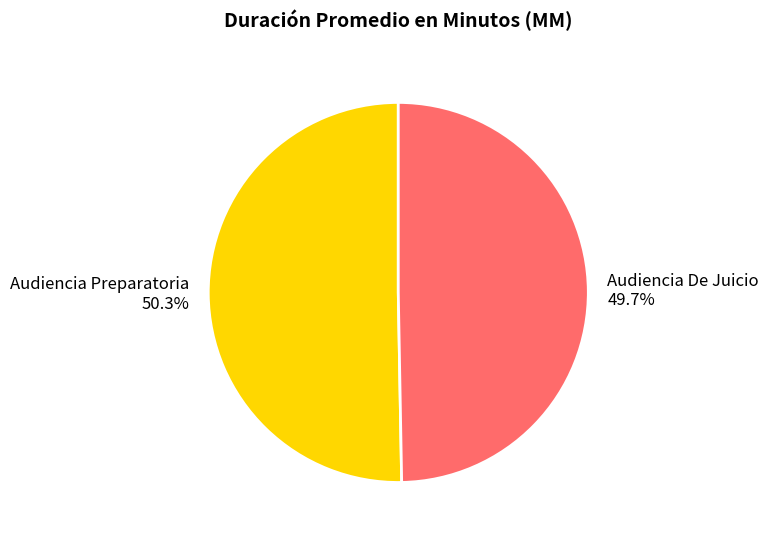

What is the largest slice in the pie chart?

Audiencia Preparatoria